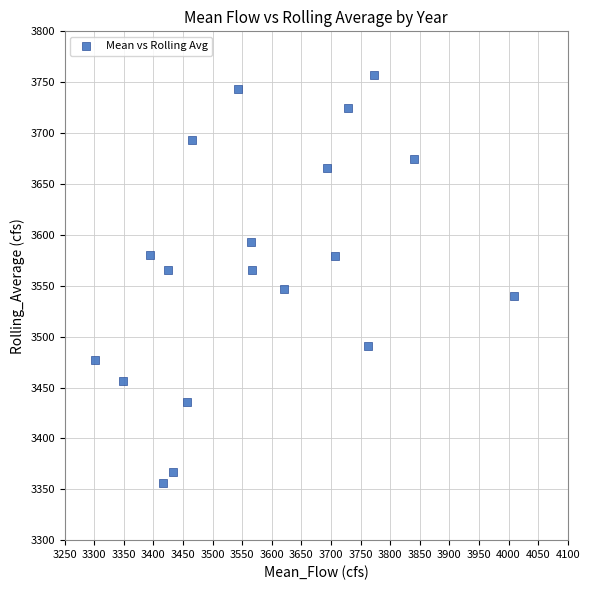

What is the range of Y values (max minus min)?

401.0